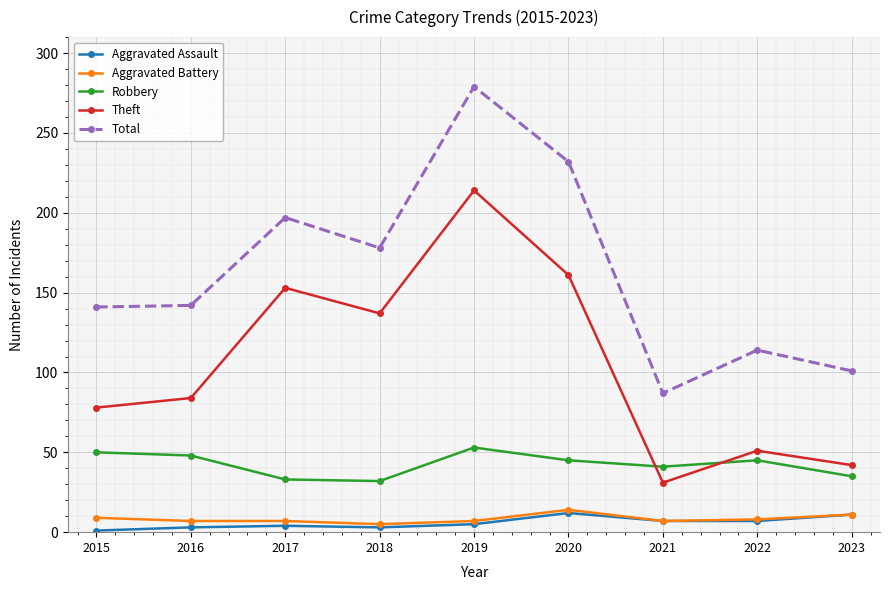

True or false: Theft has a value of 69 at 2023.

False